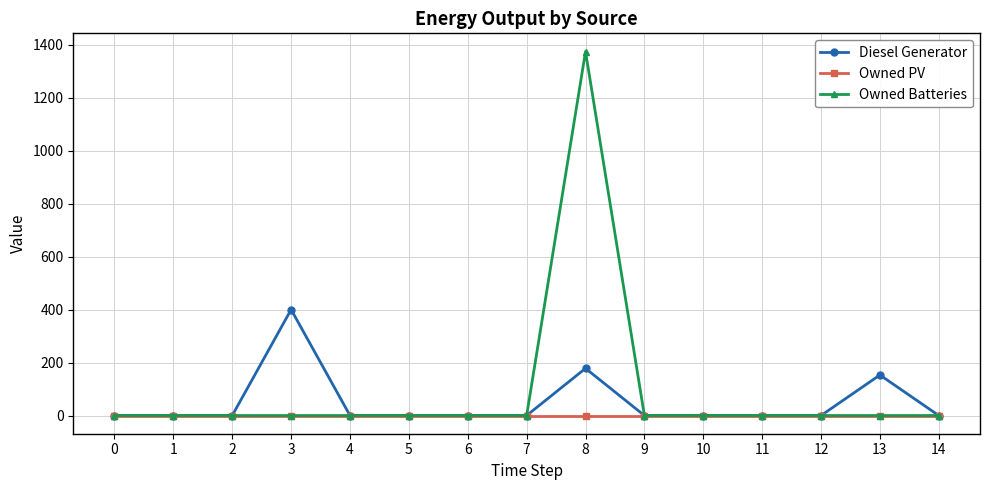

How many lines are shown in the chart?

3